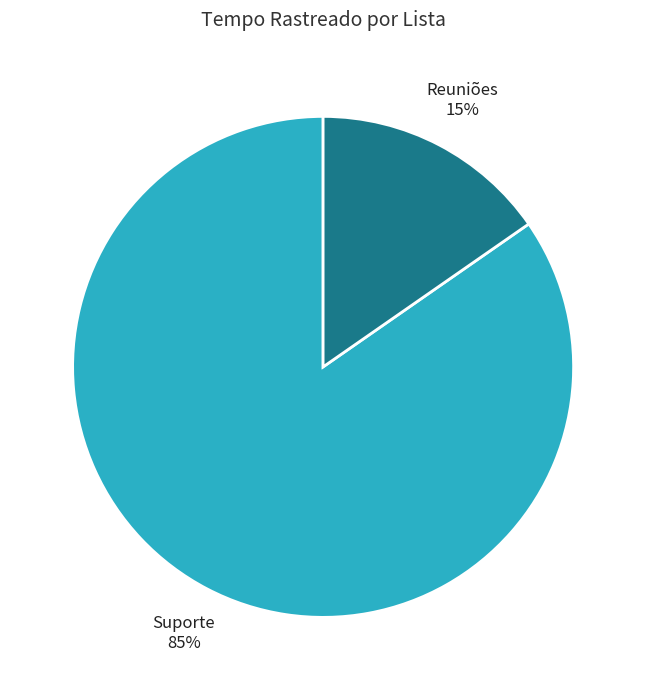

To the nearest percent, what is the average slice percentage?

50%